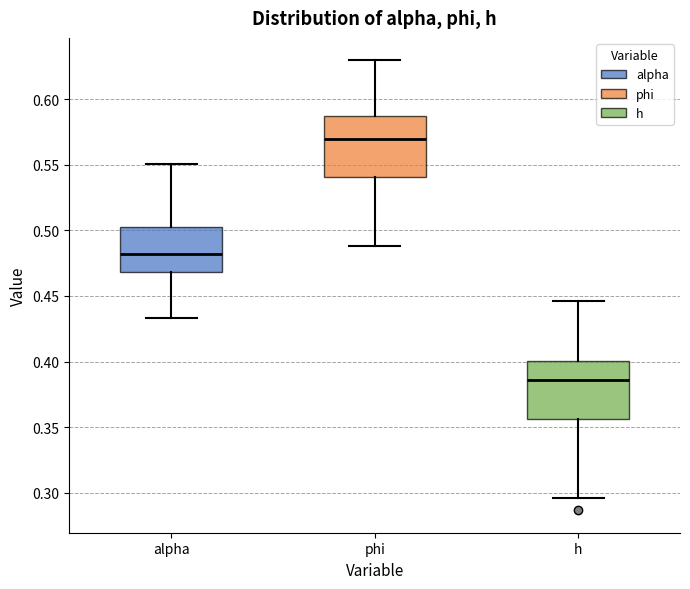

Which box's median line is the highest?

phi